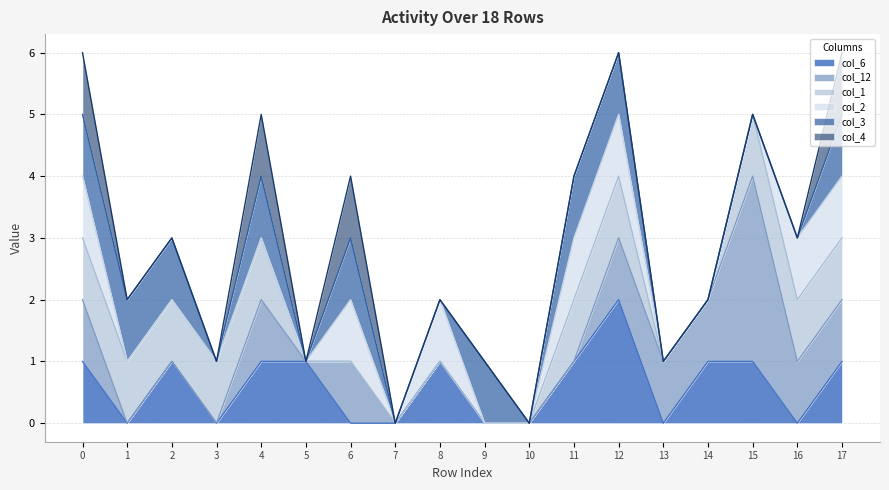

Is it true that col_6 equals 1 at 2?

True